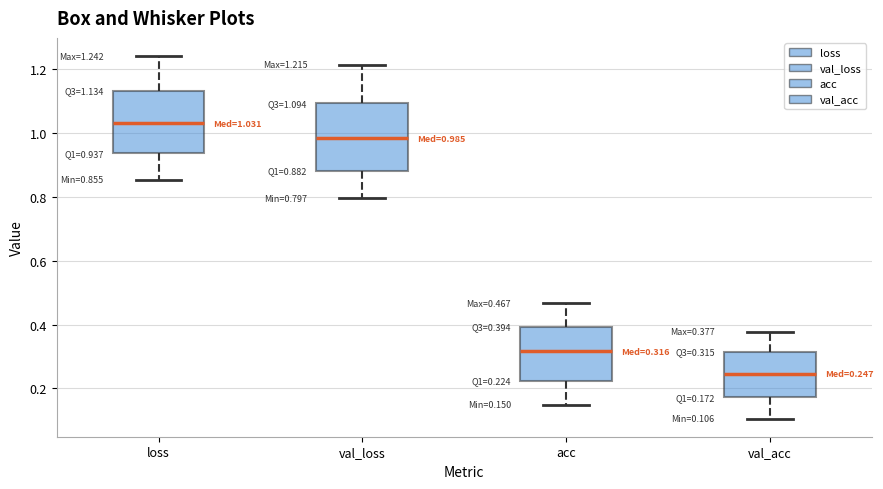

Which box's median line is the lowest?

val_acc